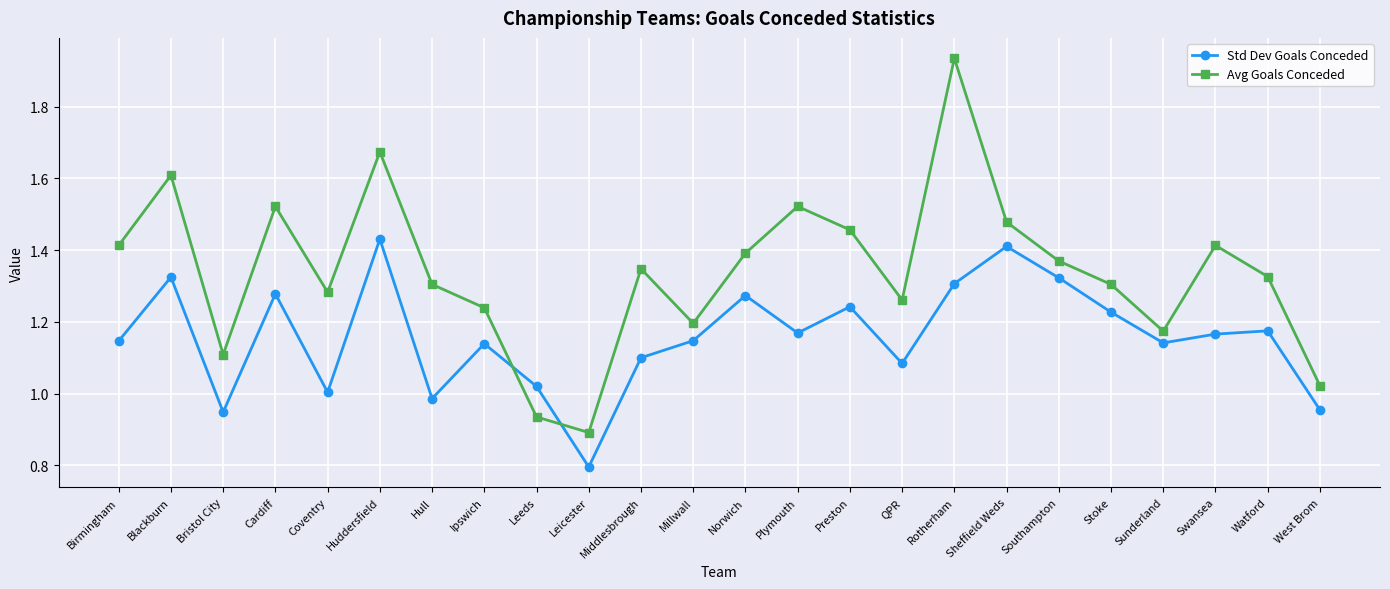

True or false: Avg Goals Conceded has more than 2 points higher than both neighbors.

True